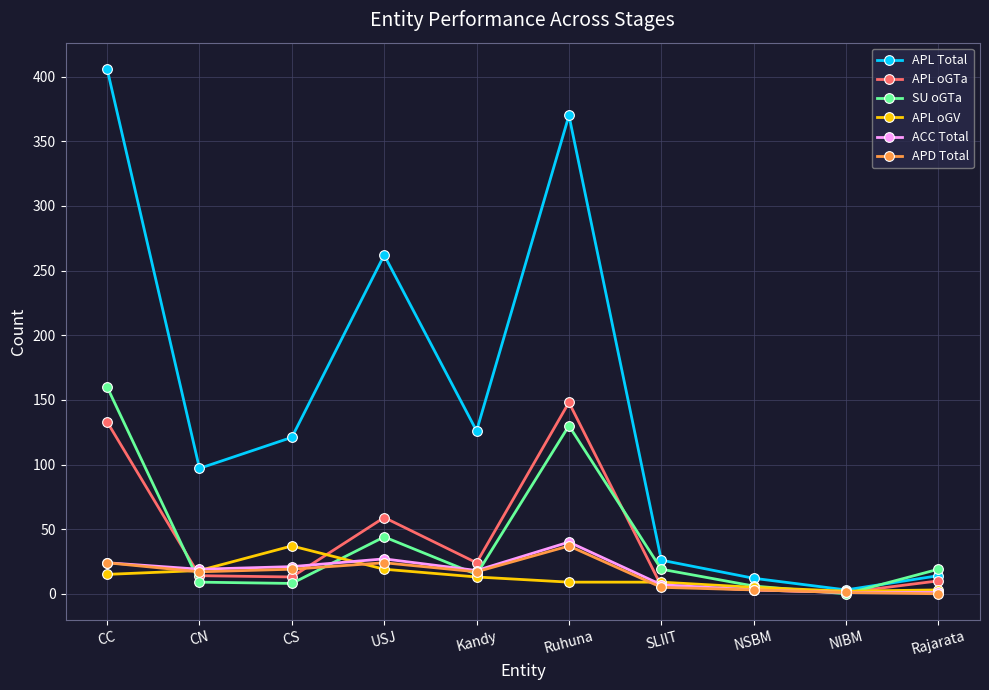

What is the sum of all APD Total values?

147